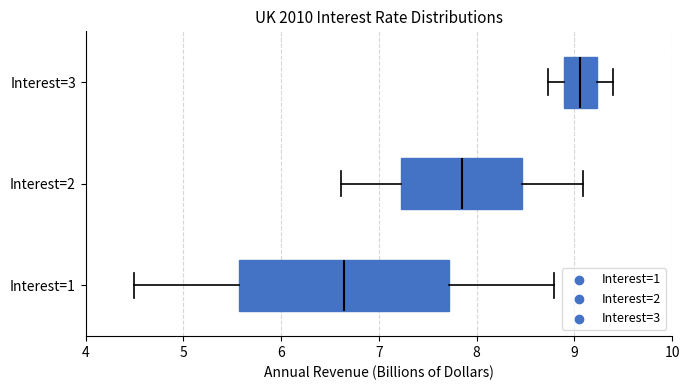

Which box has the furthest to the left median line?

Interest=1